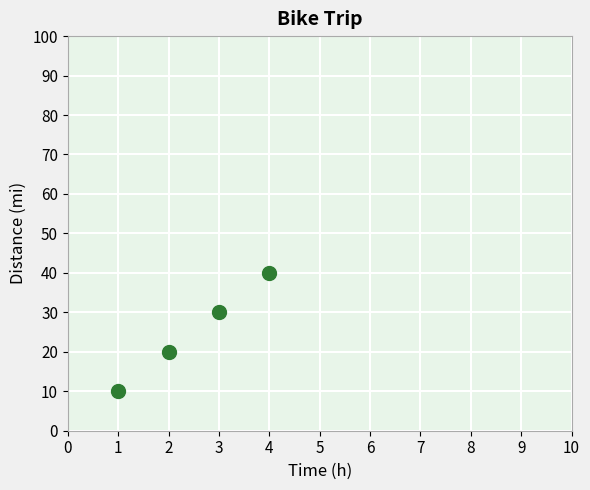

What is the range of X values (max minus min)?

3